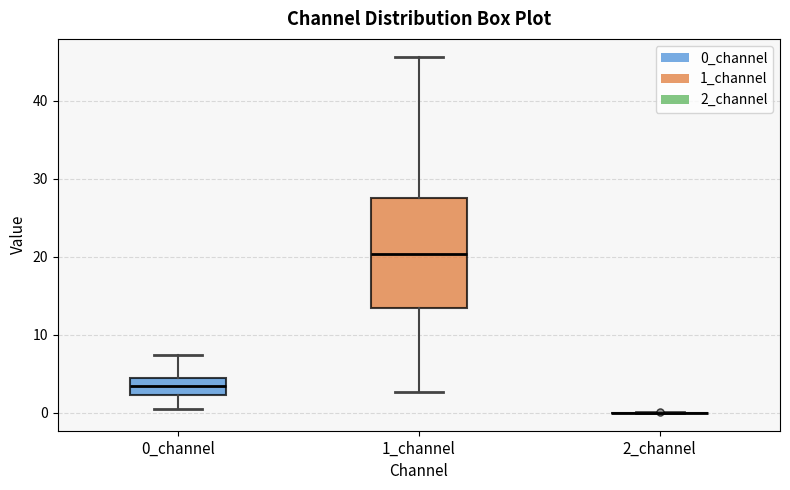

Reading left to right, transcribe this box plot: for each box, give where its median line is, the range the box spans, and where its two whiskers end, as read against the y-axis. The values are not printed on the chart, so give them approximately, as read against the axis.

0_channel: median 3, box 2 to 4, whiskers 0 to 7
1_channel: median 20, box 13 to 28, whiskers 3 to 46
2_channel: box collapsed to a line at 0, whiskers 0 to 0